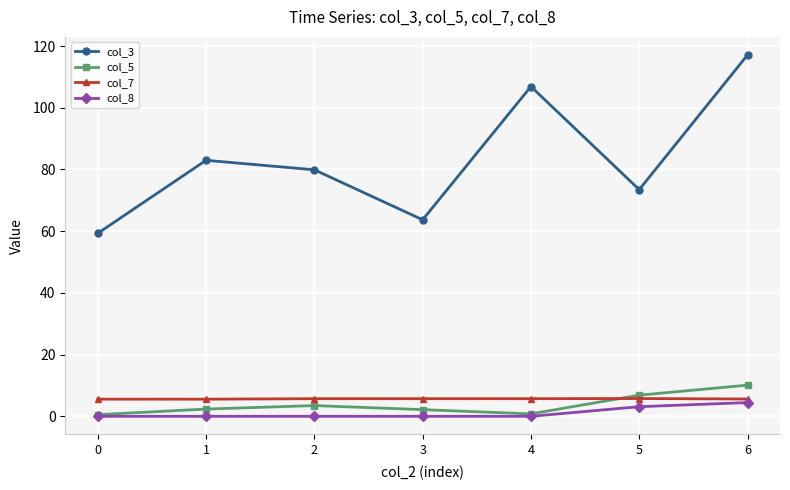

Which series has the largest total across all categories?

col_3